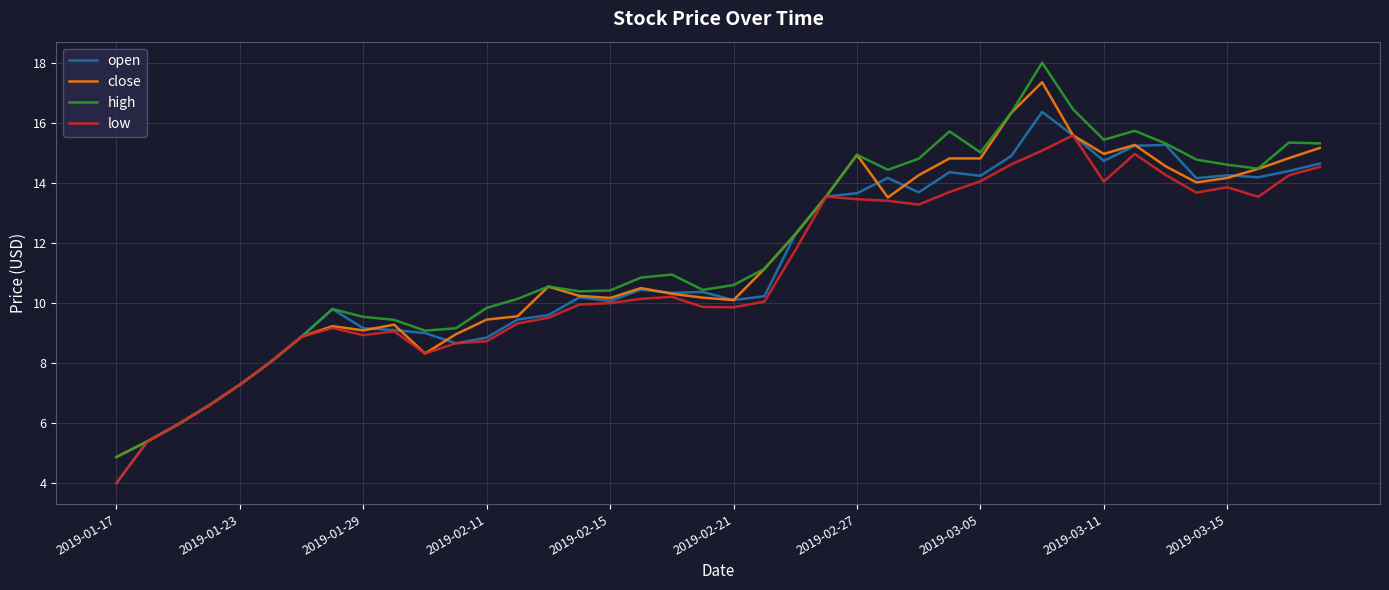

What is the difference between the maximum and second lowest values in the high series?

12.6